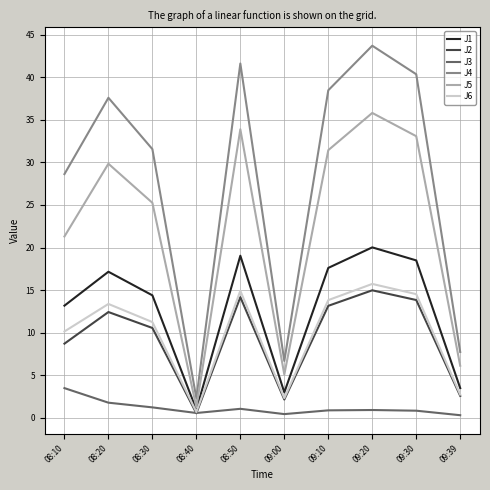

What is the total value across all series at 08:10?

85.5